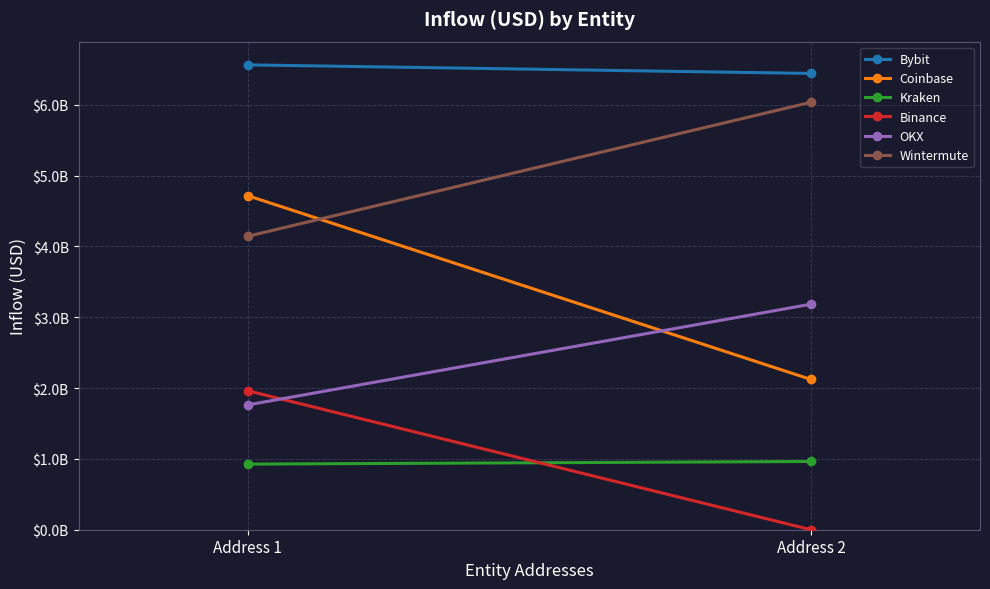

Which series has the widest spread of values?

Coinbase